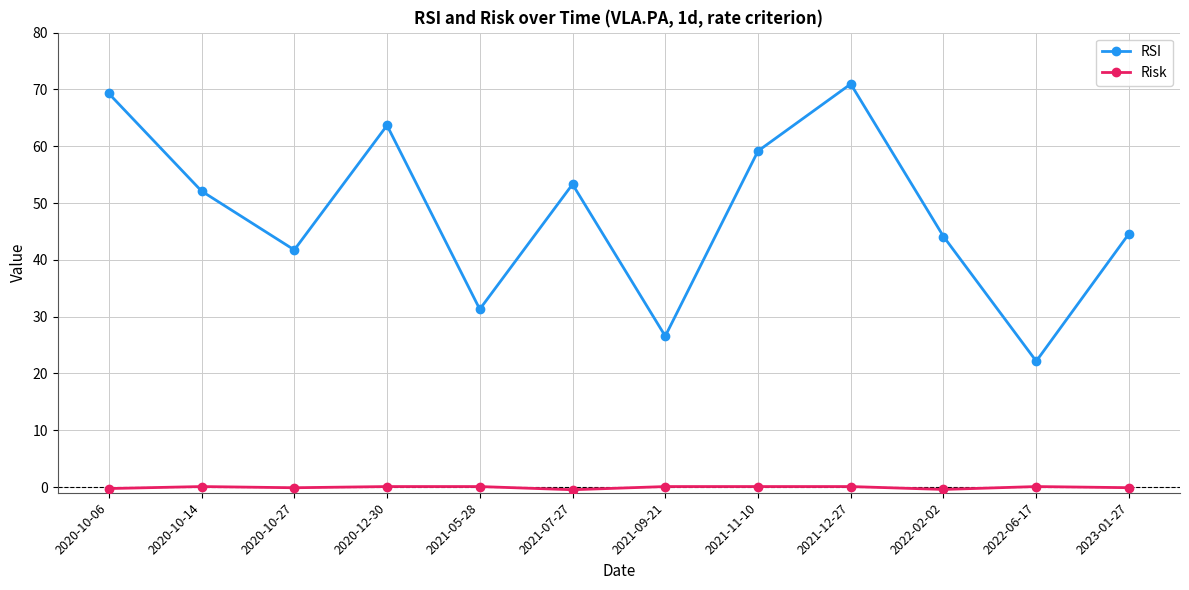

The RSI series shows 21.6 at 2021-07-27. True or false?

False